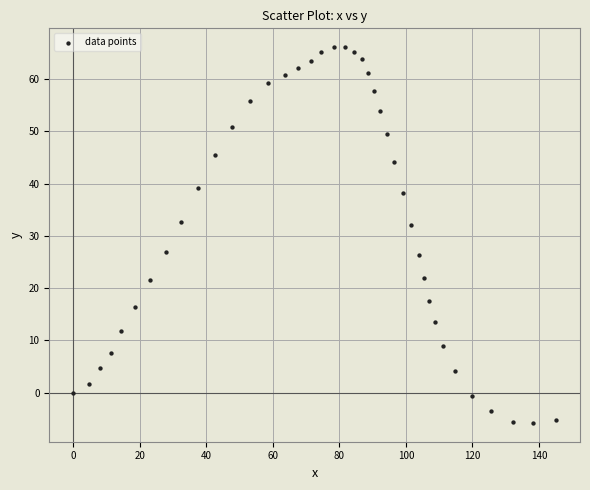

What is the range of Y values (max minus min)?

71.9